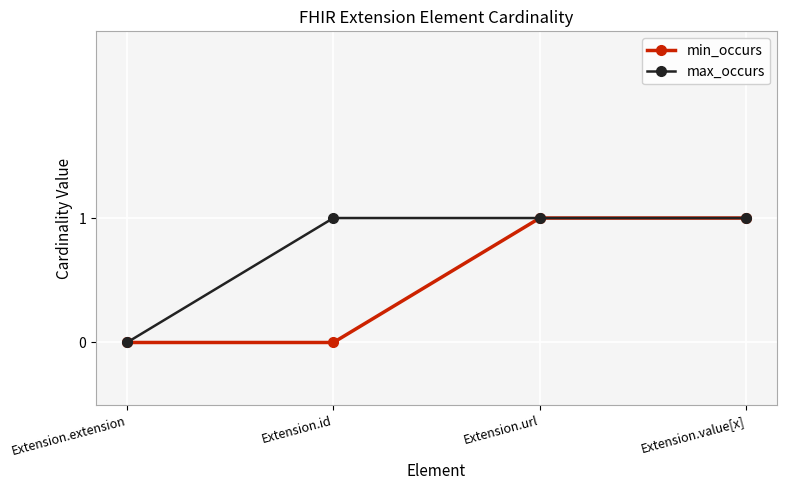

Reading left to right, transcribe all the data shown in this chart.

min_occurs: 0	0	1	1
max_occurs: 0	1	1	1